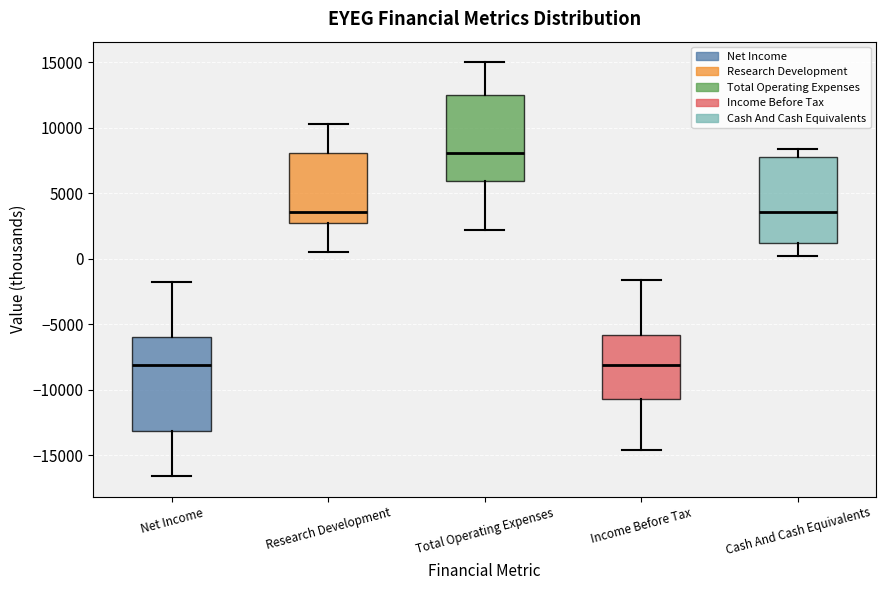

Where does the lower whisker of the box for Net Income end on the y-axis? The values are not printed on the chart, so give them approximately, as read against the axis.

-16500